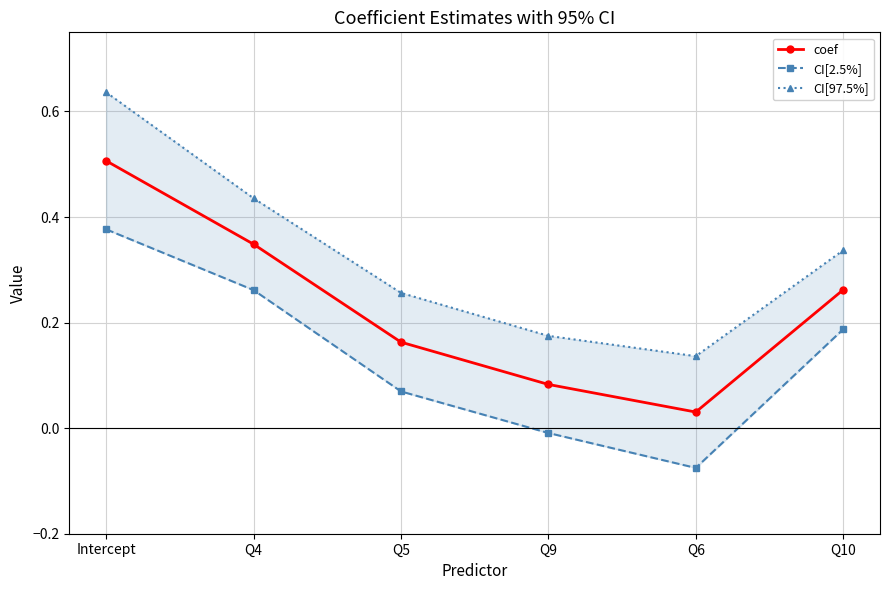

What are all the series names shown in the legend?

coef, CI[2.5%], CI[97.5%]